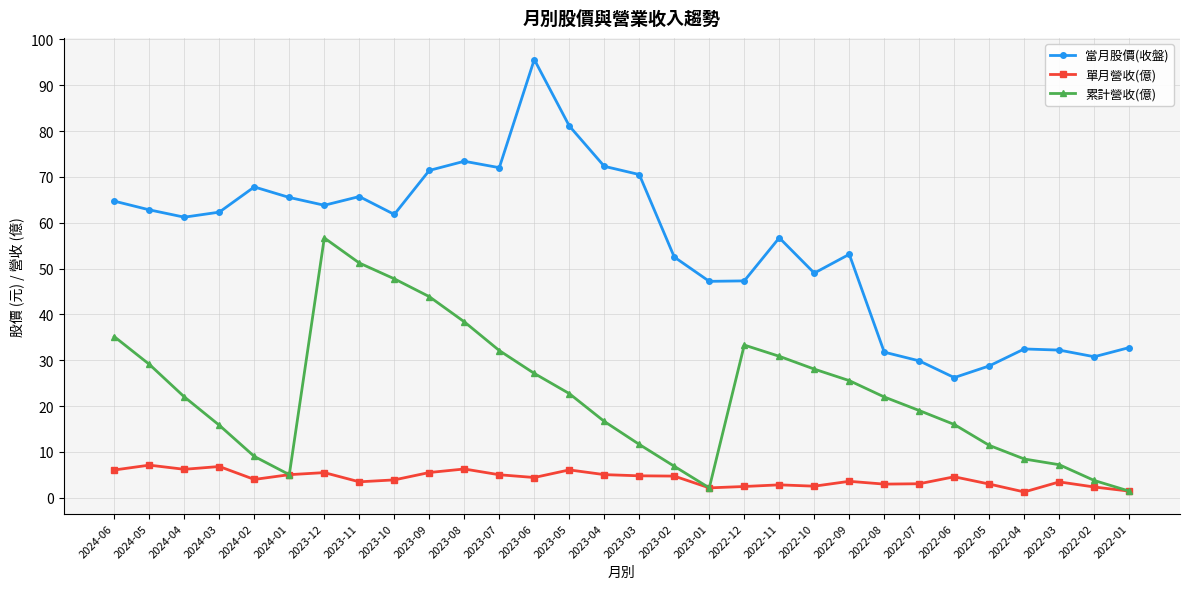

List the series in order of their overall mean, lowest first.

單月營收(億), 累計營收(億), 當月股價(收盤)